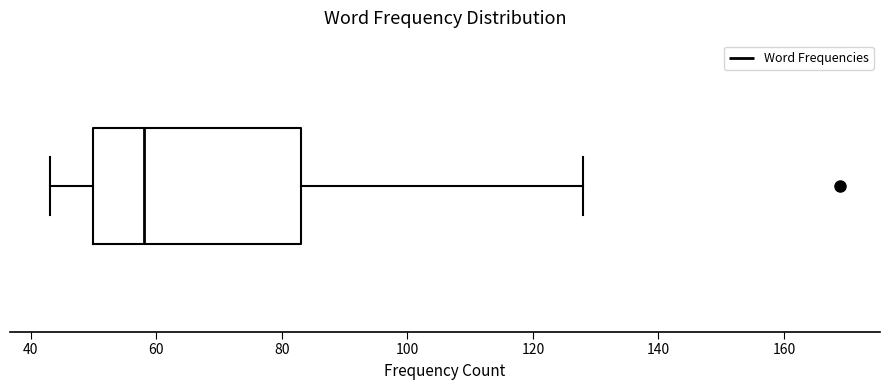

Where does the median line of the box sit on the x-axis? The values are not printed on the chart, so give them approximately, as read against the axis.

58